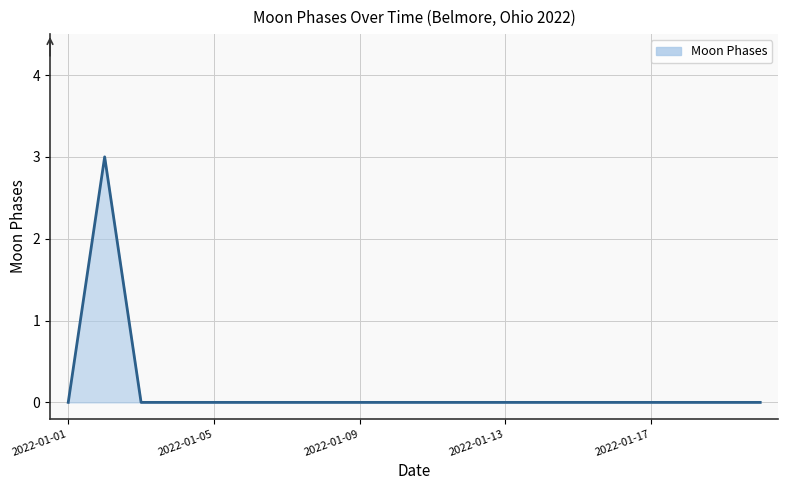

What is the difference between the maximum and minimum values?

3